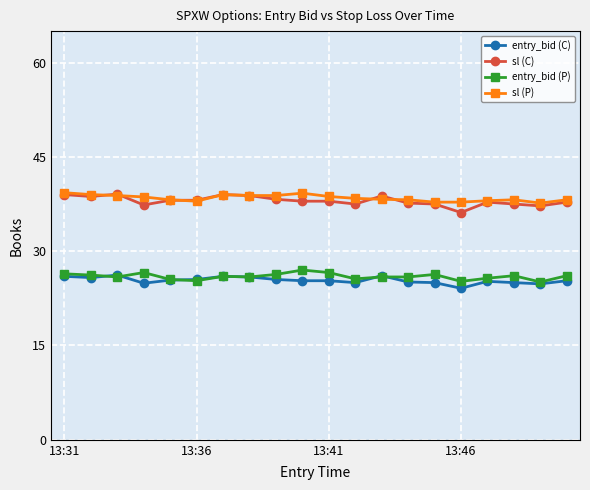

Count the number of categories in the chart.

20